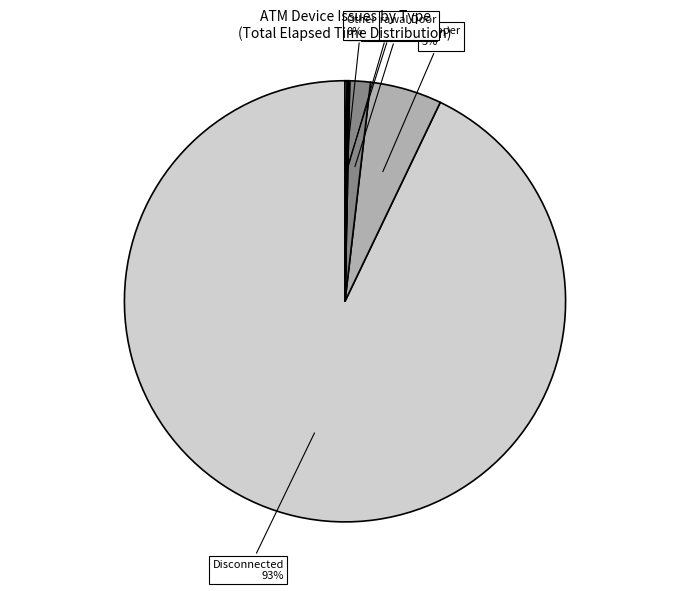

To the nearest percent, what is the difference between the largest and smallest slice percentages?

93%